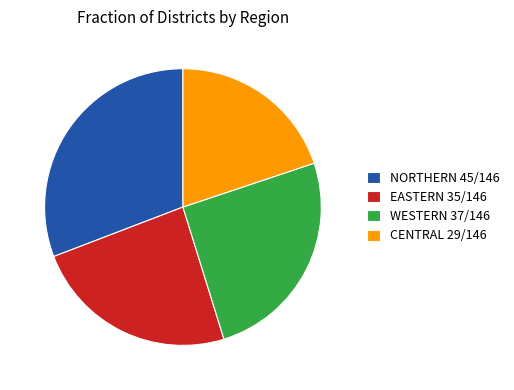

Is it true that CENTRAL is 20% of the pie?

True